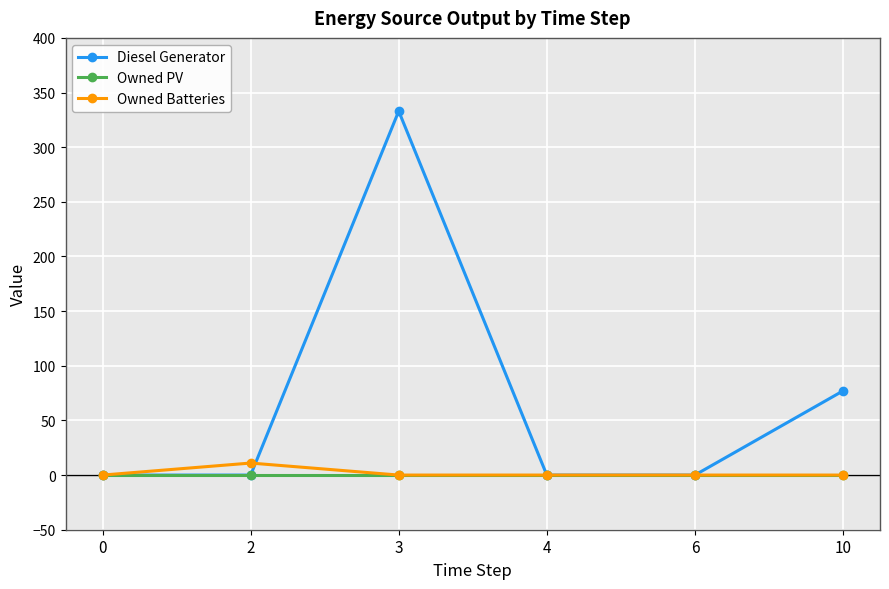

Reading left to right, extract all data points from this chart.

Diesel Generator: 0=0	2=0	3=333	4=0	6=0	10=77
Owned PV: 0=0	2=0	3=0	4=0	6=0	10=0
Owned Batteries: 0=0	2=11	3=0	4=0	6=0	10=0